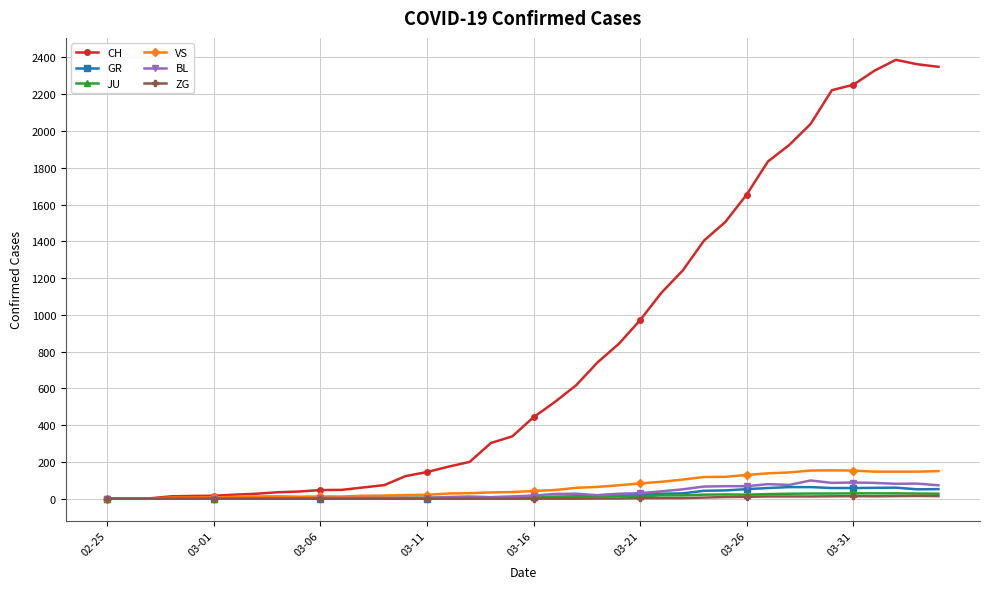

How many distinct data groups are displayed?

6